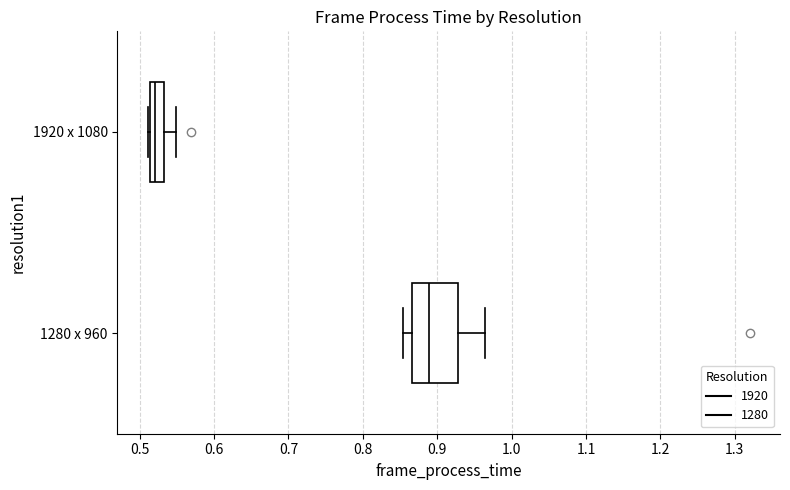

Reading bottom to top, transcribe this box plot: for each box, give where its median line is, the range the box spans, and where its two whiskers end, as read against the x-axis. The values are not printed on the chart, so give them approximately, as read against the axis.

1280 x 960: median 0.89, box 0.87 to 0.93, whiskers 0.85 to 0.96
1920 x 1080: median 0.52, box 0.51 to 0.53, whiskers 0.51 (just left of the box's left edge) to 0.55